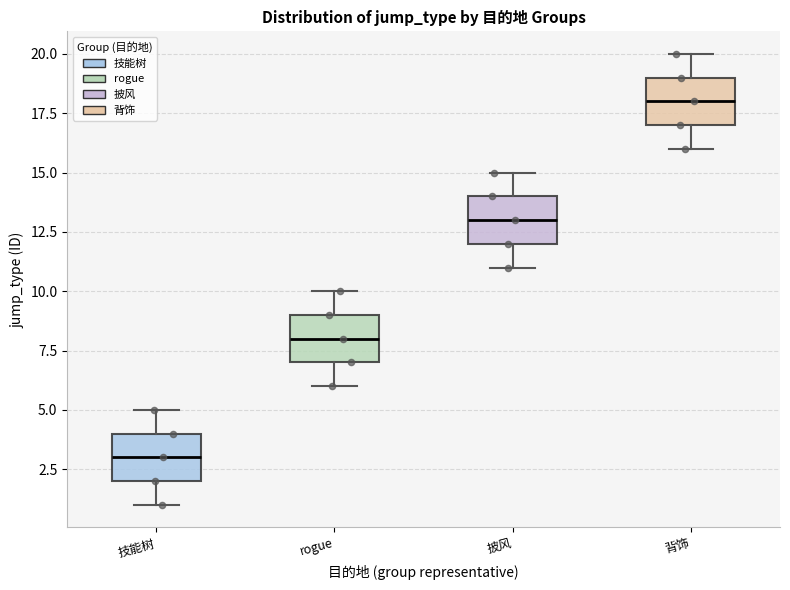

Which box's median line is the lowest?

技能树